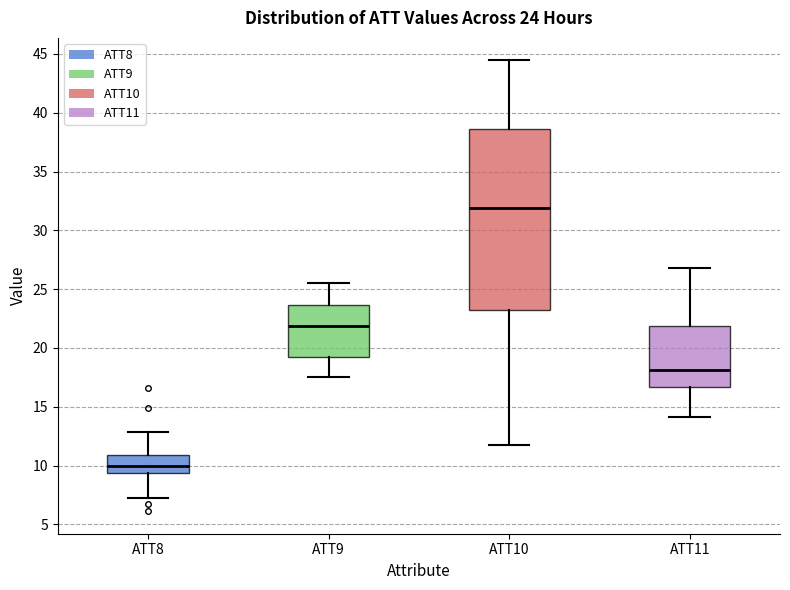

Which box's median line is the lowest?

ATT8